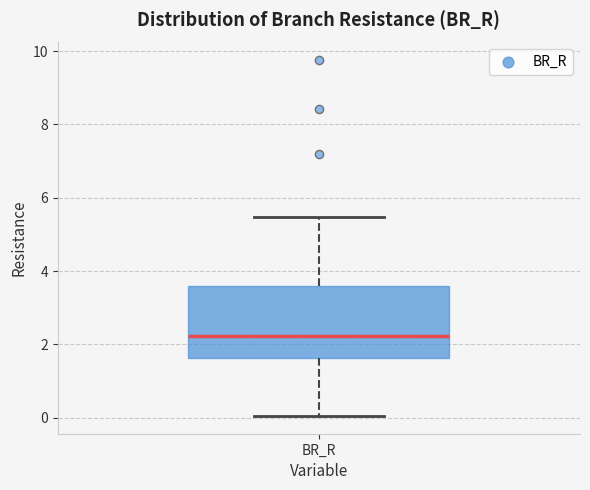

Transcribe this box plot: give where the median line is, the range the box spans, and where the two whiskers end, as read against the y-axis. The values are not printed on the chart, so give them approximately, as read against the axis.

median 2.2, box 1.6 to 3.6, whiskers 0.0 to 5.4